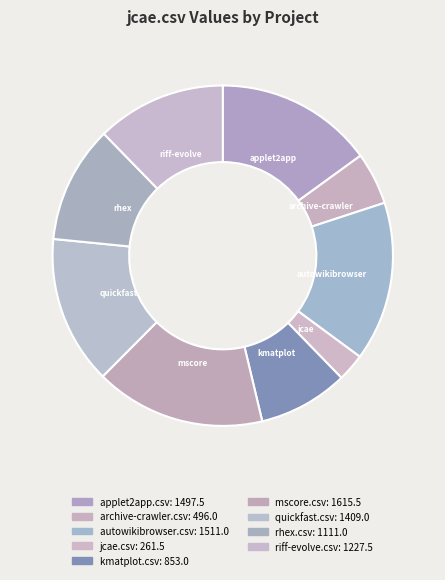

Is there any slice that represents more than half of the pie?

No